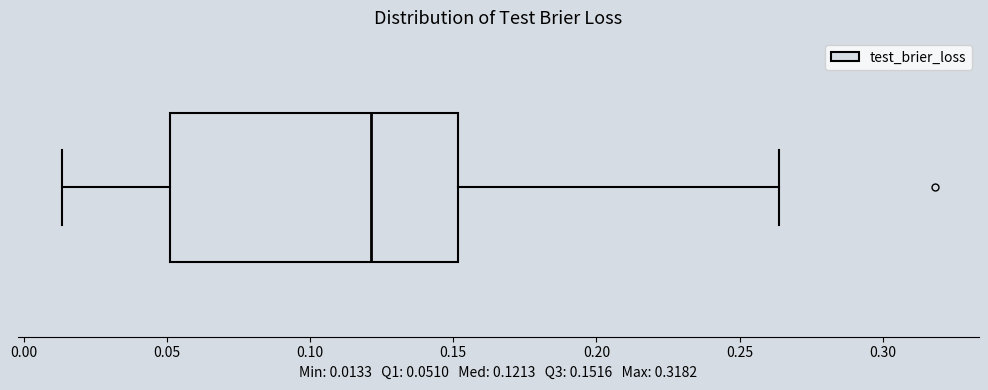

Transcribe this box plot: give where the median line is, the range the box spans, and where the two whiskers end, as read against the x-axis. The values are not printed on the chart, so give them approximately, as read against the axis.

median 0.120, box 0.050 to 0.150, whiskers 0.015 to 0.265